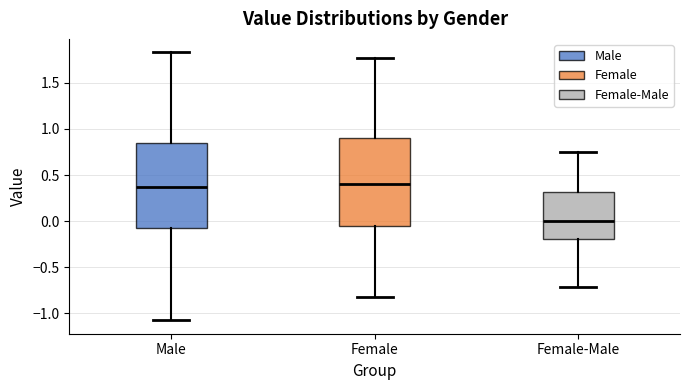

Reading left to right, transcribe this box plot: for each box, give where its median line is, the range the box spans, and where its two whiskers end, as read against the y-axis. The values are not printed on the chart, so give them approximately, as read against the axis.

Male: median 0.35, box -0.05 to 0.85, whiskers -1.10 to 1.85
Female: median 0.40, box -0.05 to 0.90, whiskers -0.85 to 1.75
Female-Male: median 0.00, box -0.20 to 0.30, whiskers -0.70 to 0.75